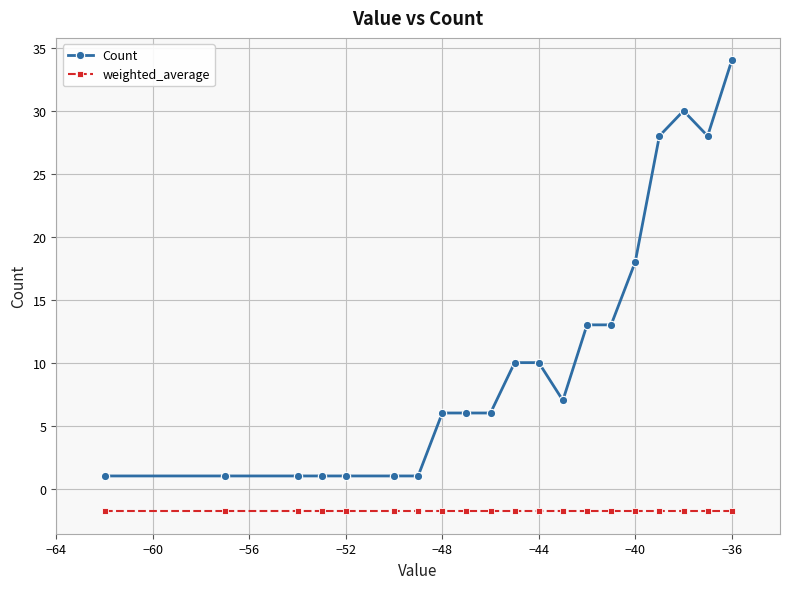

True or false: Count and weighted_average intersect in this chart.

False